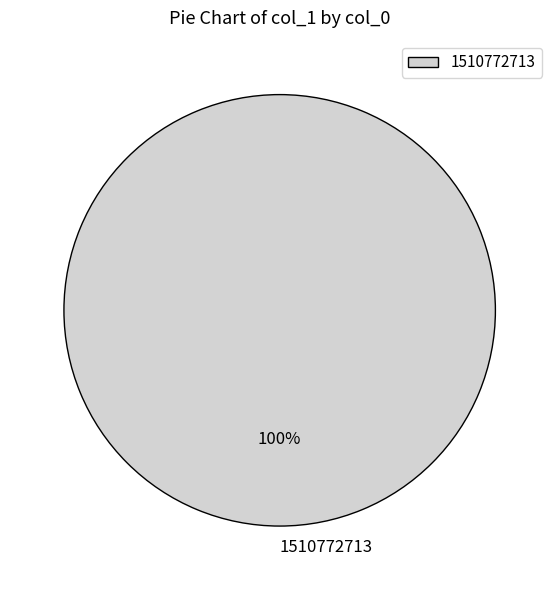

Rank the categories by value from lowest to highest.

1510772713